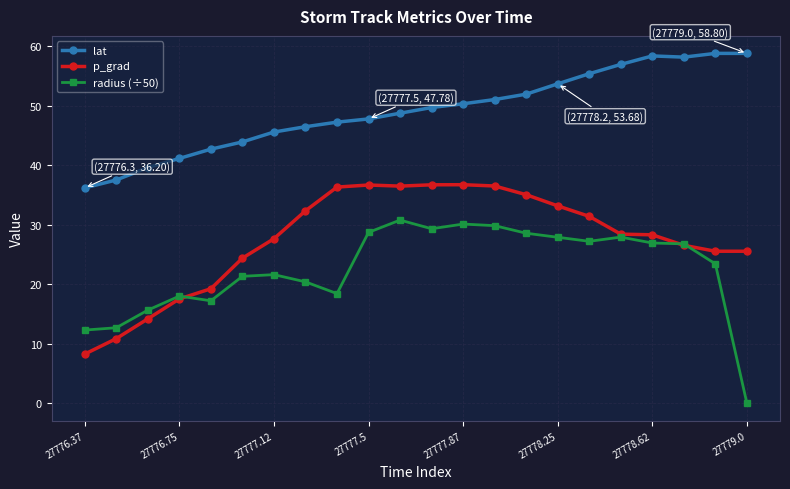

True or false: radius (÷50) has more than 2 interior local peaks.

True